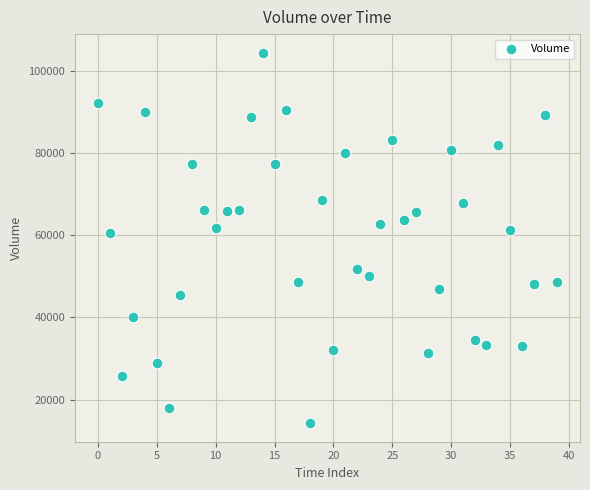

What is the range of Y values (max minus min)?

90200